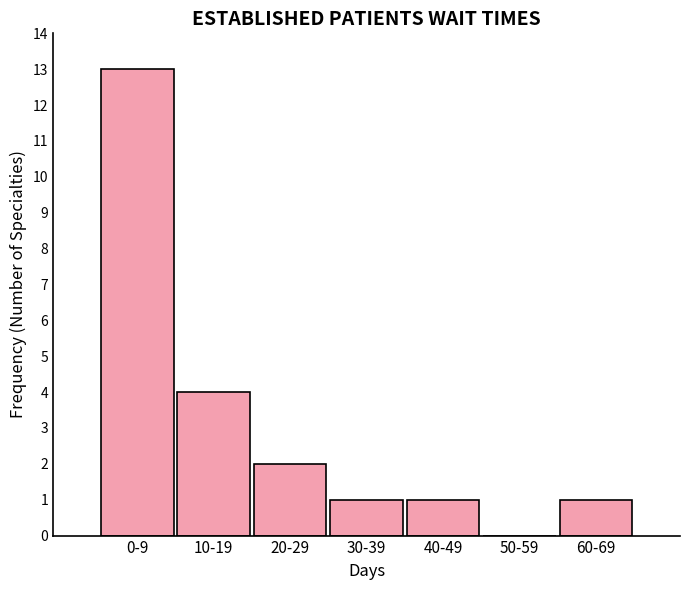

Reading left to right, what are all the values shown in this chart?

0-9=13	10-19=4	20-29=2	30-39=1	40-49=1	50-59=0	60-69=1